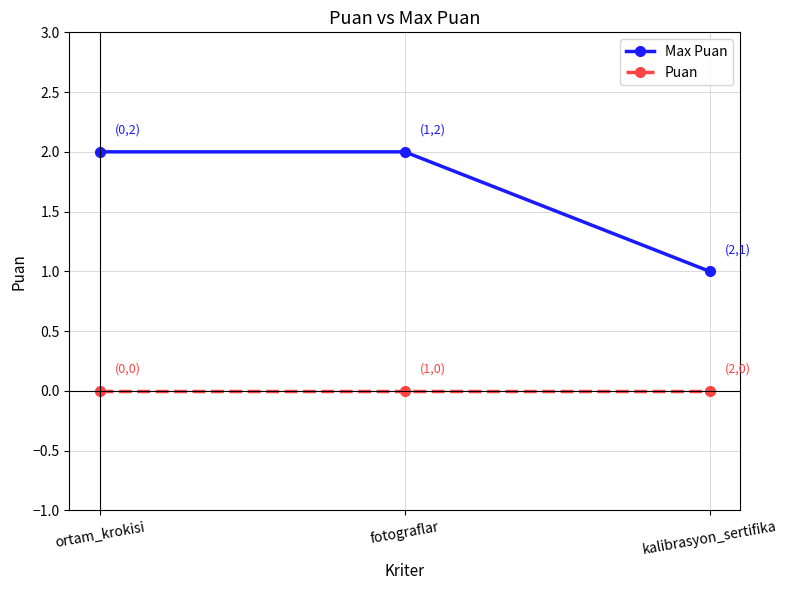

What is the sum of all Max Puan values?

5